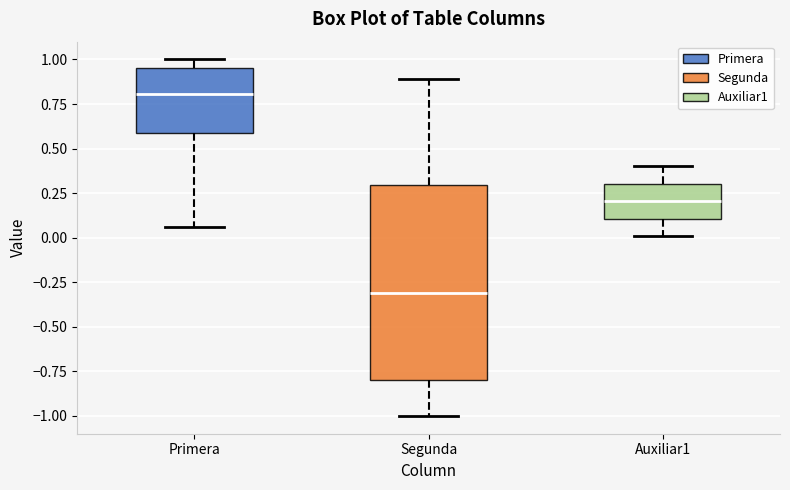

Comparing the boxes themselves (not the whiskers), which one is the tallest?

Segunda